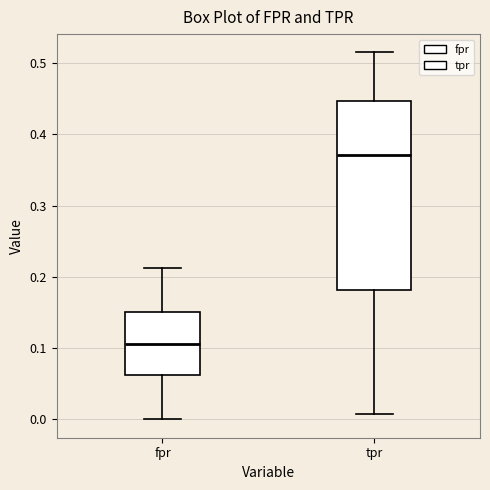

Reading left to right, transcribe this box plot: for each box, give where its median line is, the range the box spans, and where its two whiskers end, as read against the y-axis. The values are not printed on the chart, so give them approximately, as read against the axis.

fpr: median 0.11, box 0.06 to 0.15, whiskers 0.00 to 0.21
tpr: median 0.37, box 0.18 to 0.45, whiskers 0.01 to 0.52